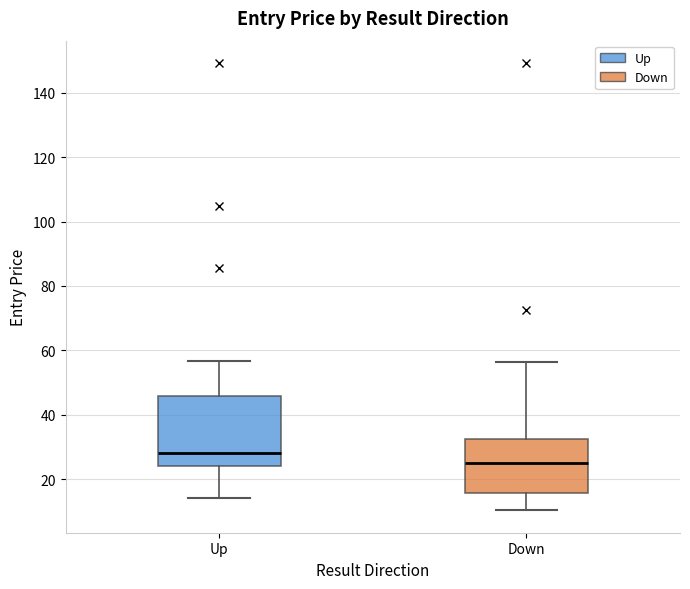

Where does the median line of the box for Up sit on the y-axis? The values are not printed on the chart, so give them approximately, as read against the axis.

28